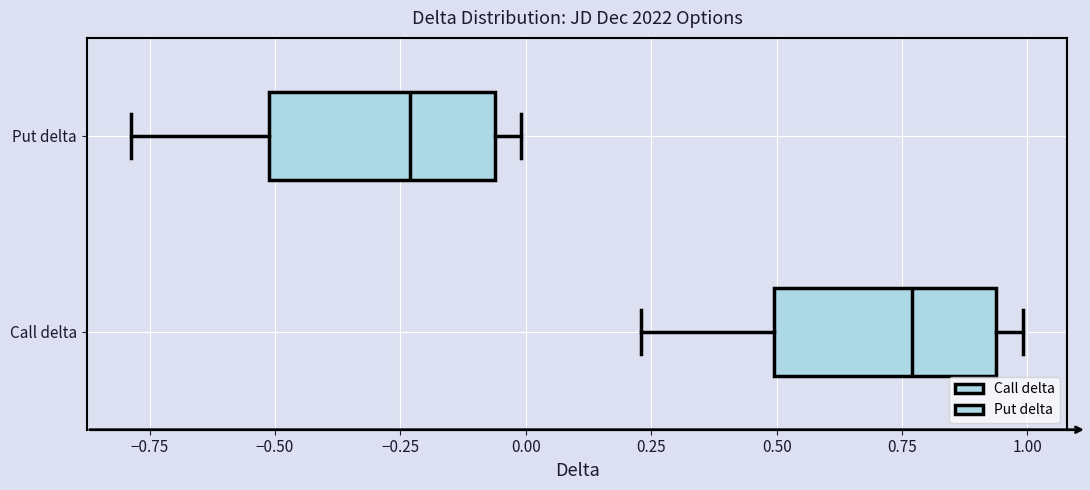

Reading bottom to top, read every box against the x-axis: the position of its median line, the range the box covers, and the ends of its whiskers. The values are not printed on the chart, so give them approximately, as read against the axis.

Call delta: median 0.75, box 0.50 to 0.95, whiskers 0.25 to 1.00
Put delta: median -0.25, box -0.50 to -0.05, whiskers -0.80 to 0.00